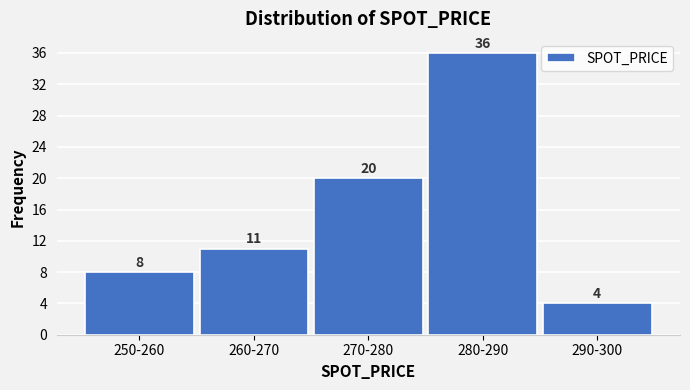

Reading left to right, list all the values displayed in this chart.

250-260=8	260-270=11	270-280=20	280-290=36	290-300=4